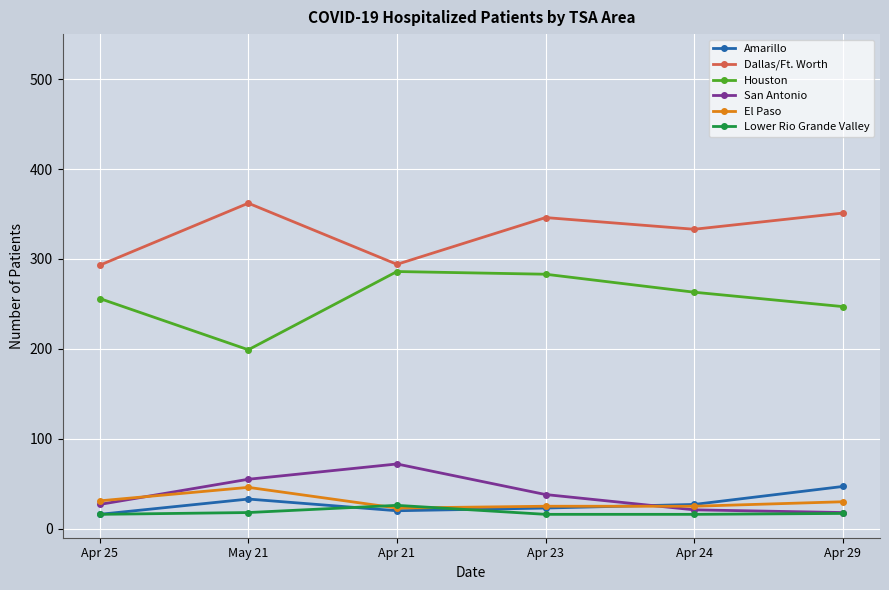

Where is Dallas/Ft. Worth nearest to the value 327?

Apr 24